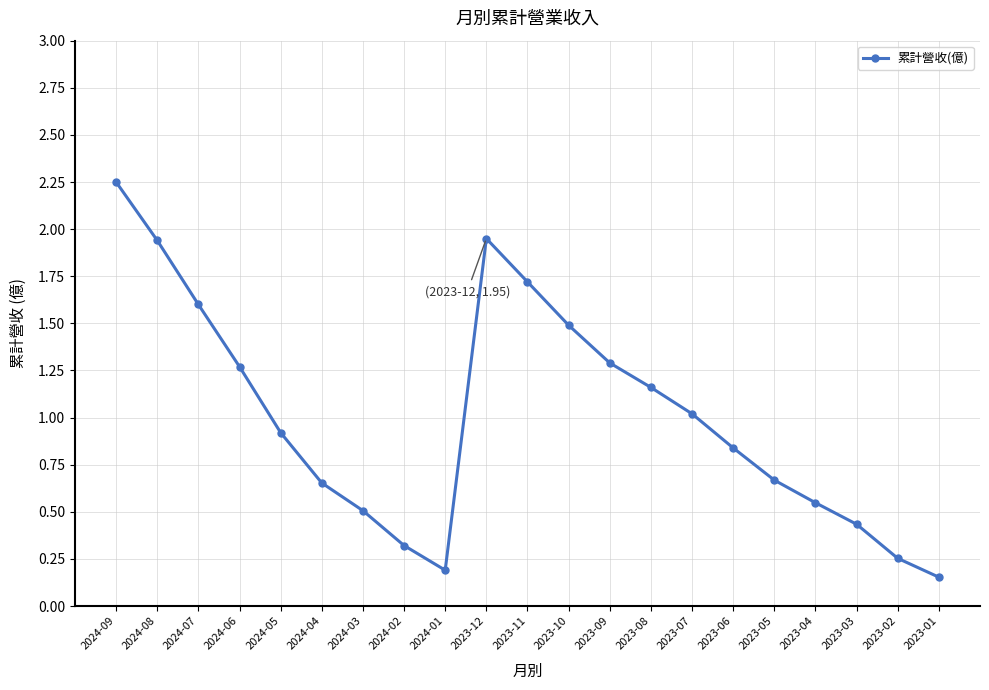

What is the label of the 5th point from the left?

2024-05